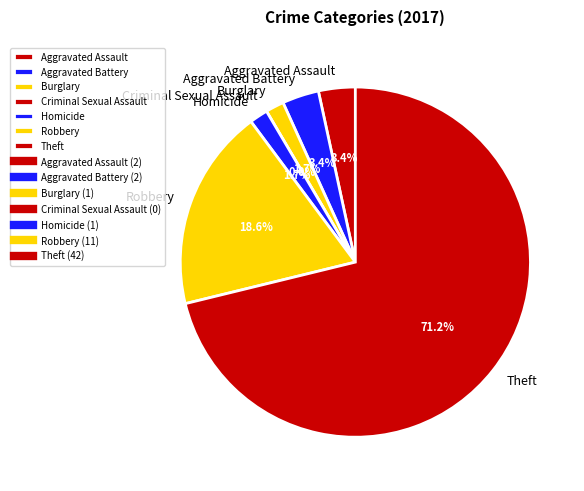

To the nearest percent, what portion does Homicide represent?

2%